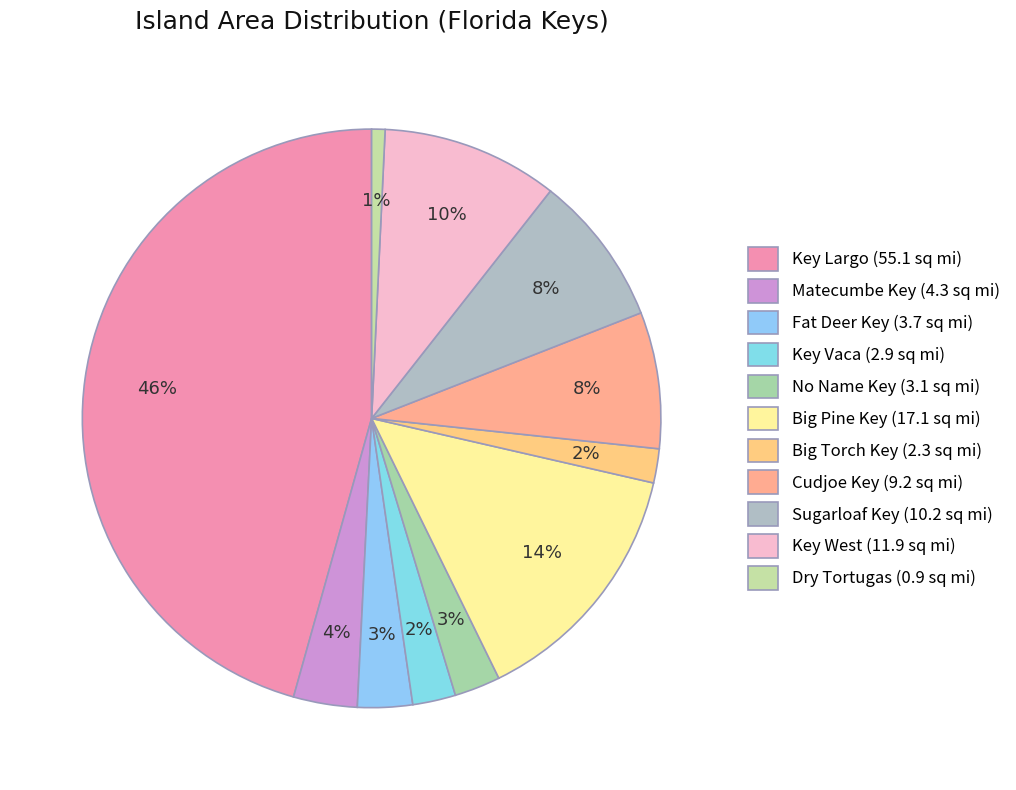

What is the smallest slice in the pie chart?

Dry Tortugas